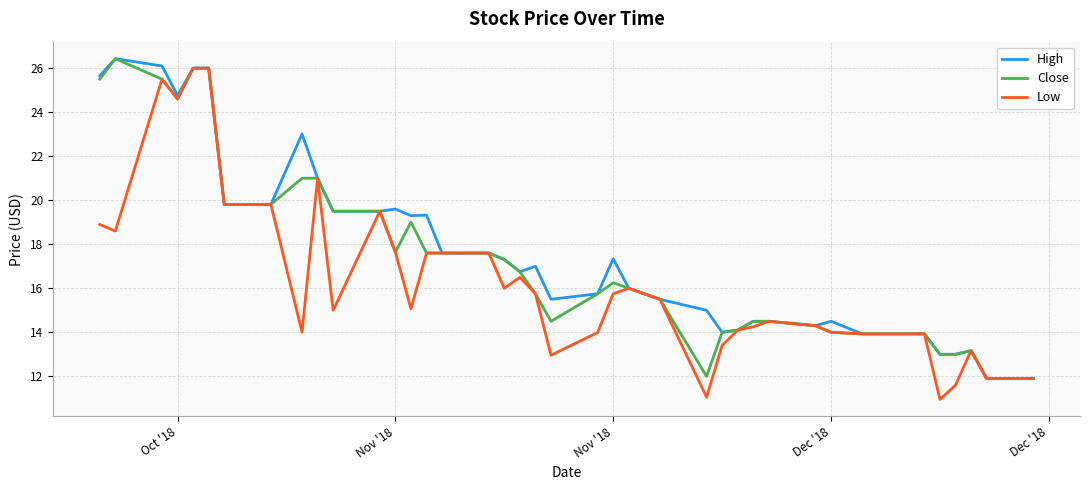

What is the difference between the maximum and minimum values in the Close series?

14.5